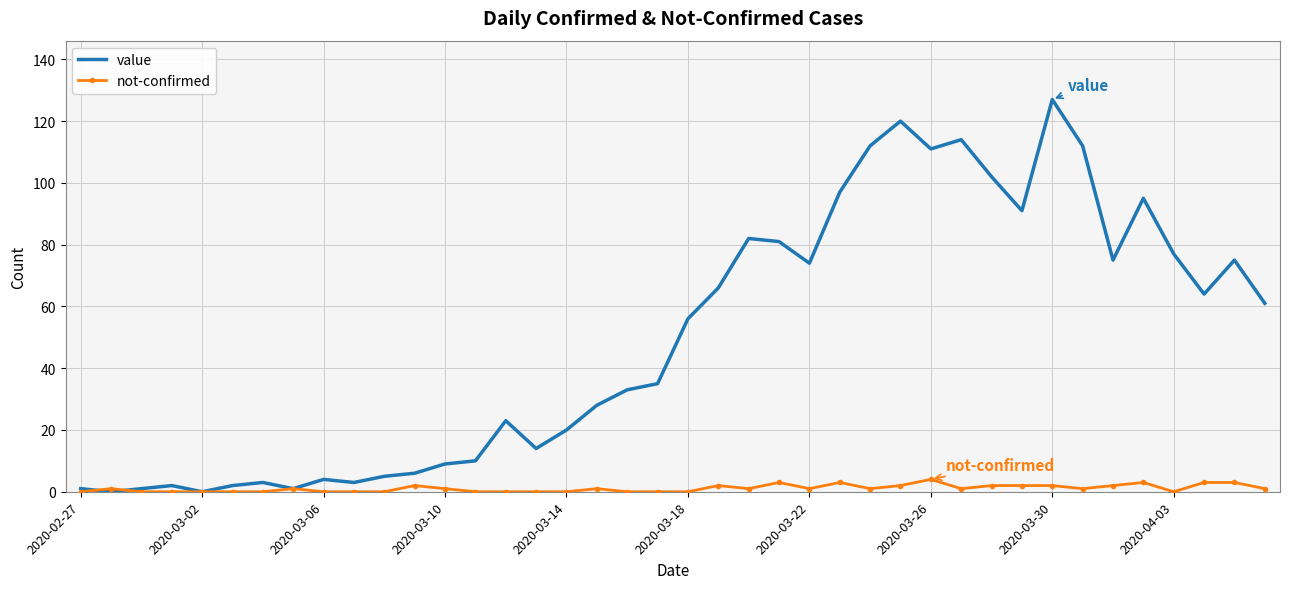

Which series has the largest total across all categories?

value